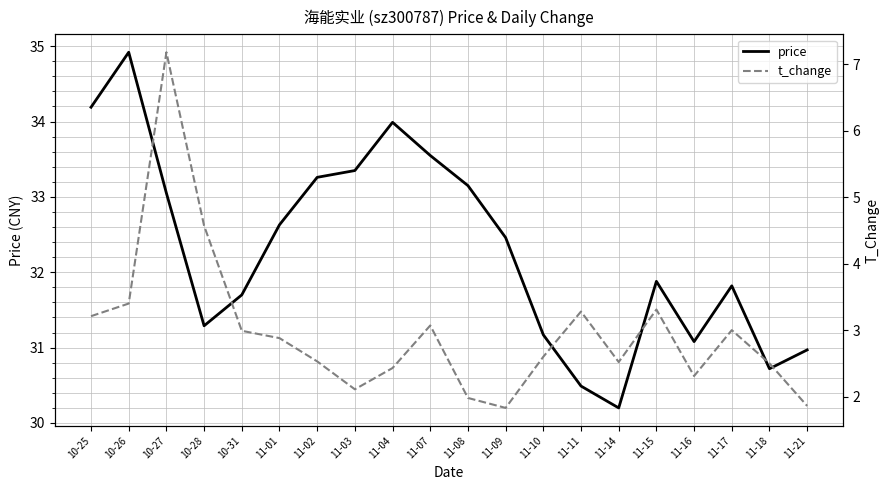

Is it true that t_change equals 4.6 at 10-31?

False